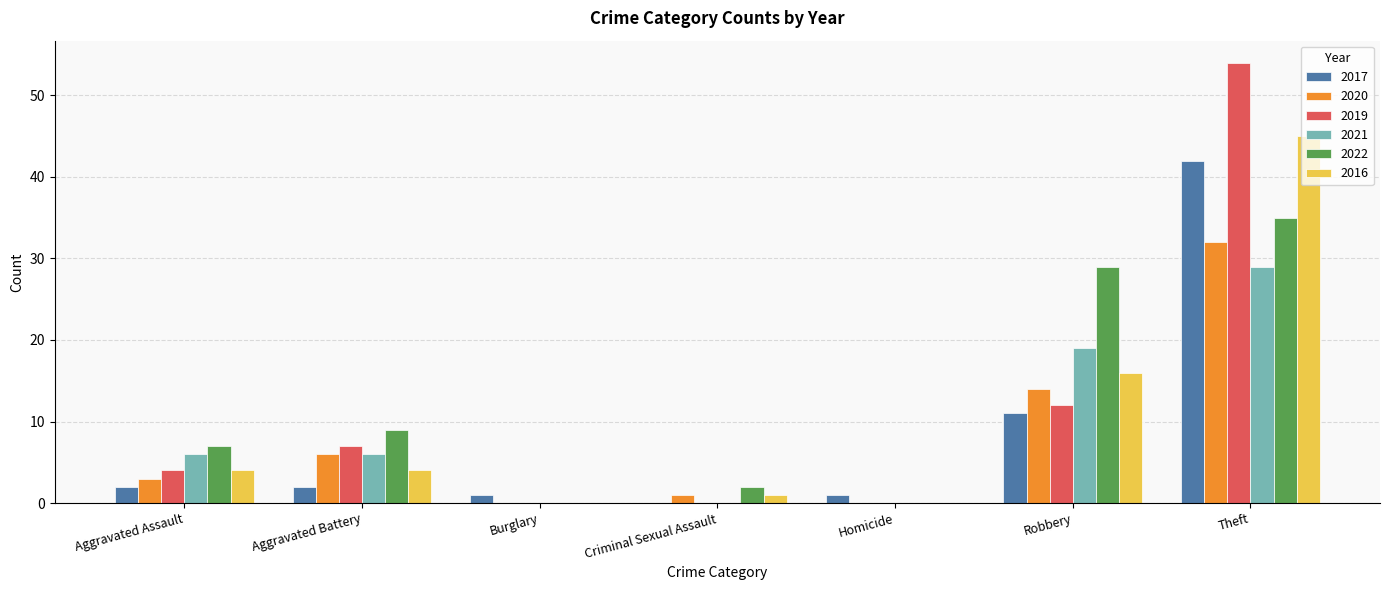

True or false: 2021 has a value of -10 at Burglary.

False